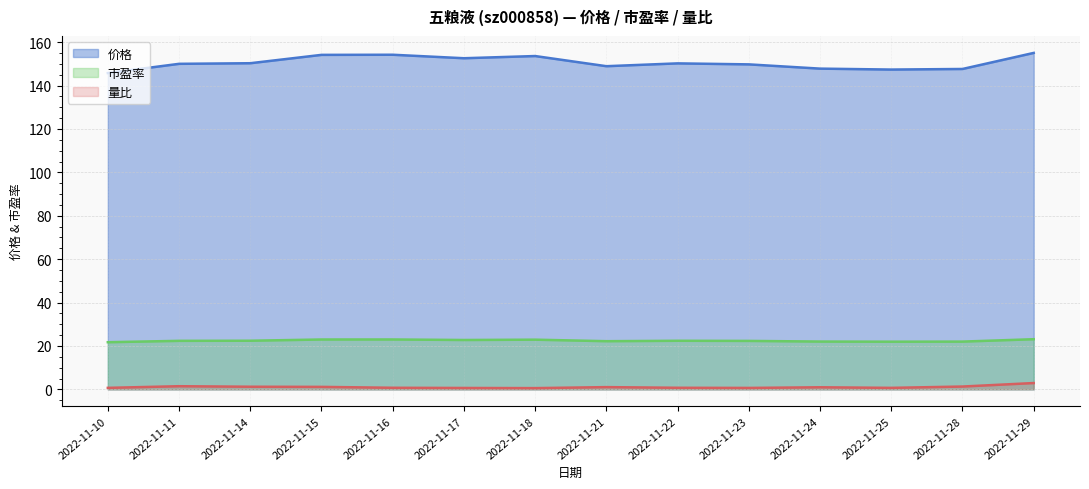

Where is the first local minimum for 价格?

2022-11-17